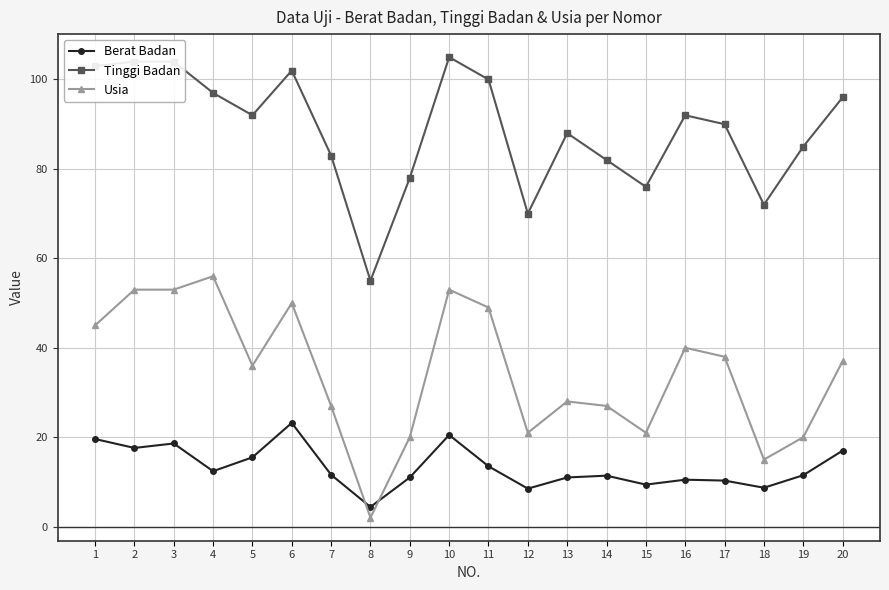

The value of Tinggi Badan at 13 is 88.0. True or false?

True